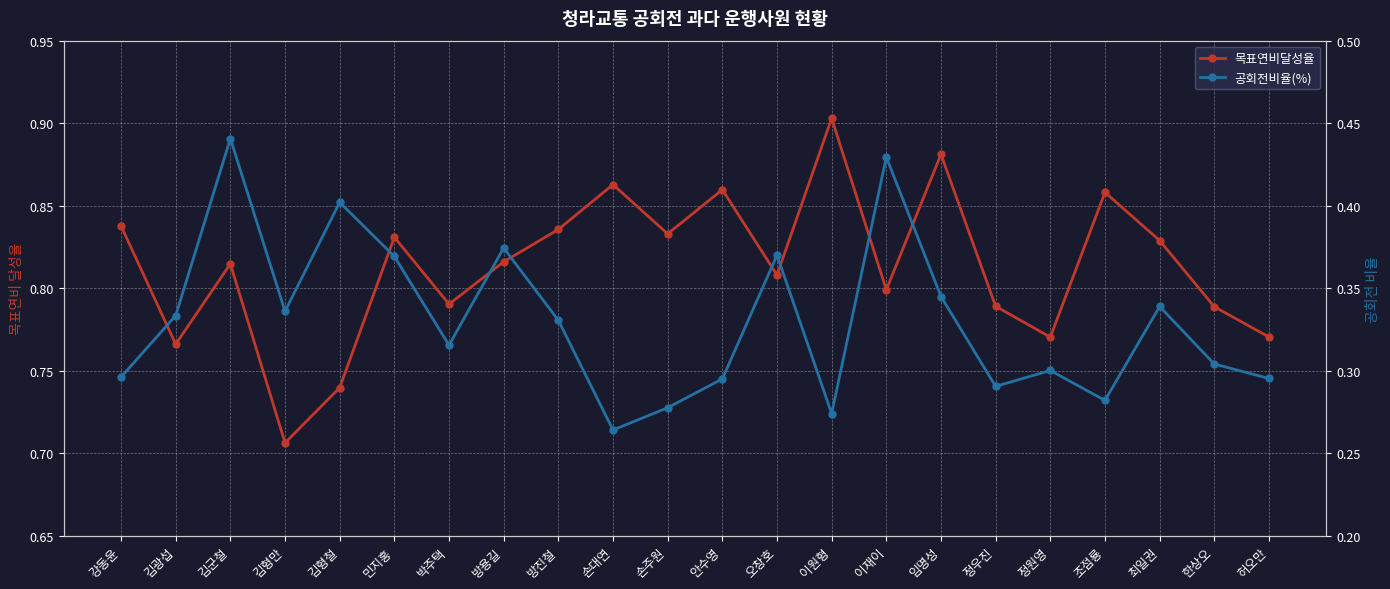

True or false: 공회전비율(%) and 목표연비달성율 intersect in this chart.

False